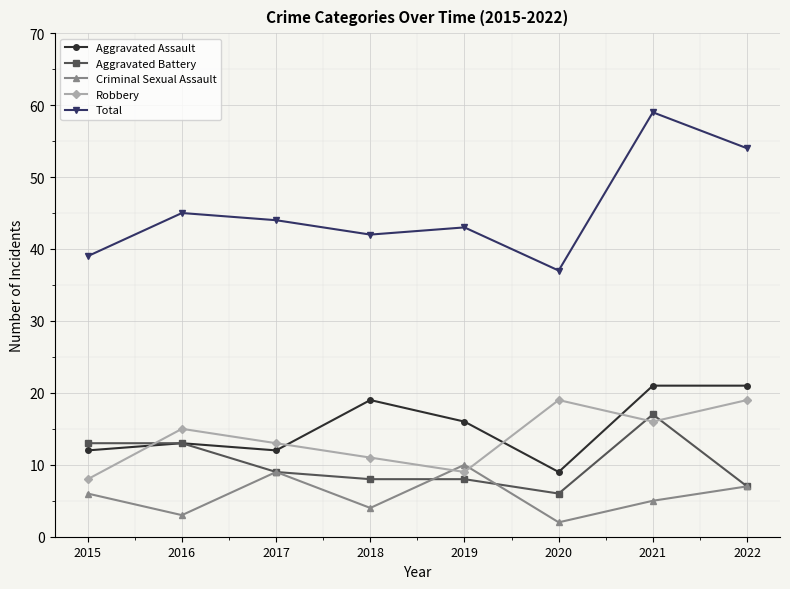

Which label corresponds to the smallest value in the chart?

2020